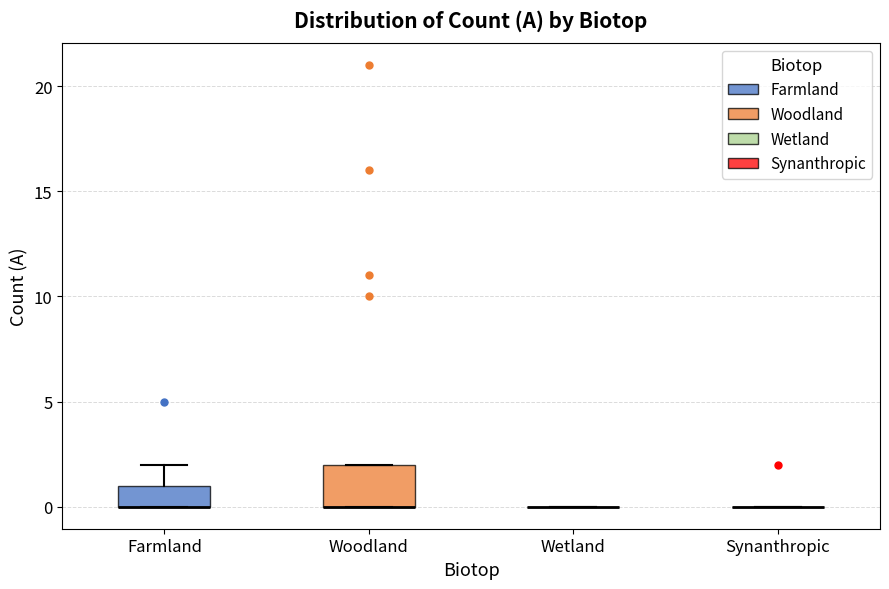

Comparing the boxes themselves (not the whiskers), which one is the tallest?

Woodland